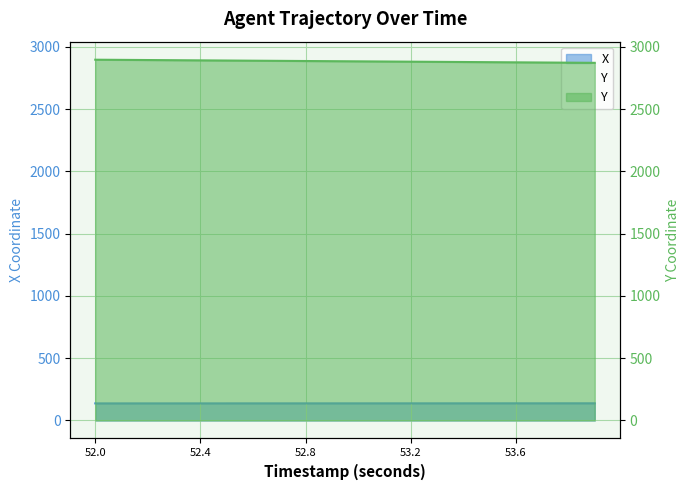

Reading left to right, what are all the values shown in this chart?

X: 136.9	137.0	137.0	137.0	137.1	137.1	137.2	137.2	137.2	137.3	137.3	137.4	137.4	137.4	137.5	137.5	137.6	137.6	137.7	137.7
Y: 2896.0	2894.6	2893.3	2892.0	2890.7	2889.4	2888.0	2886.7	2885.4	2884.1	2882.8	2881.4	2880.1	2878.8	2877.5	2876.2	2874.8	2873.5	2872.2	2870.9